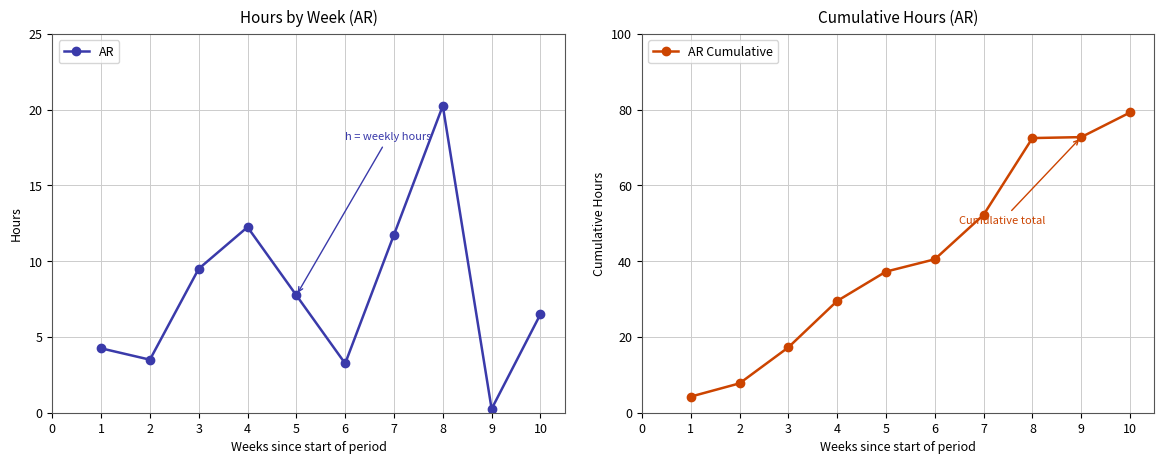

At which label does AR first exceed 7?

3